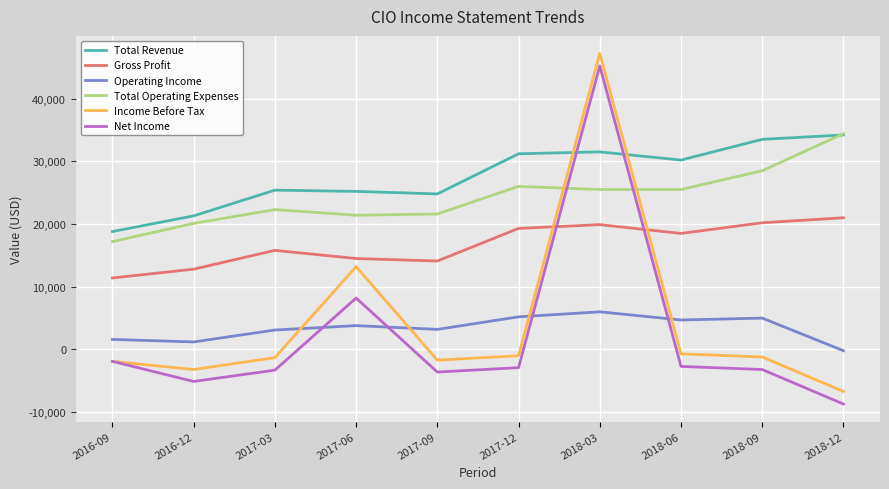

Which series has the largest total across all categories?

Total Revenue